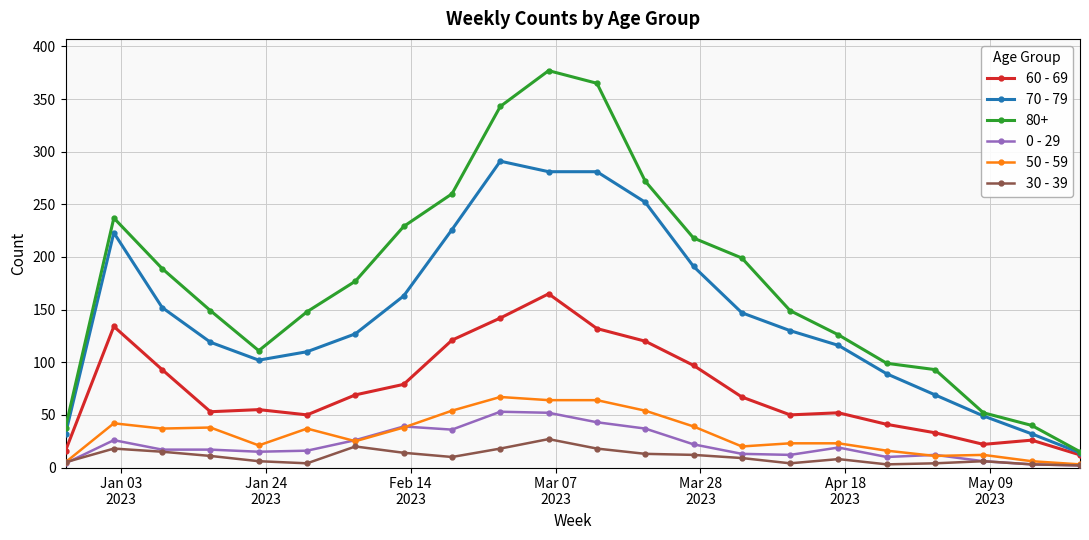

What is the maximum value shown in the chart?

377